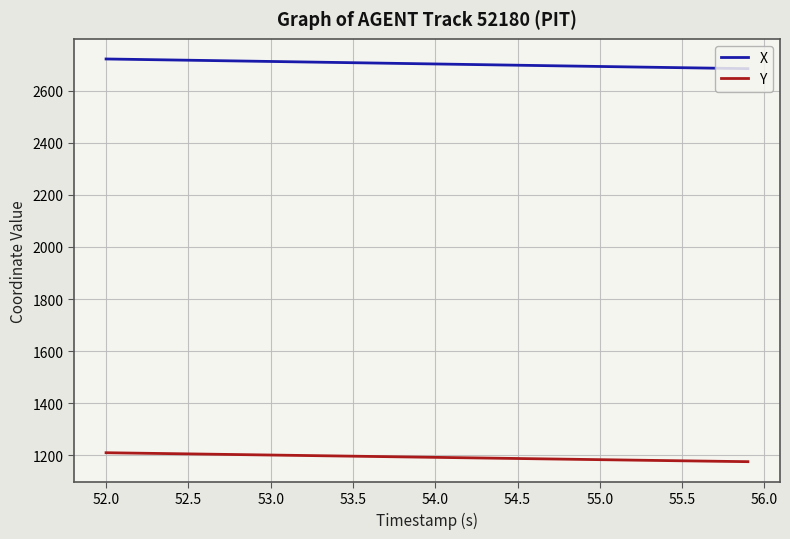

Which series has the largest total across all categories?

X